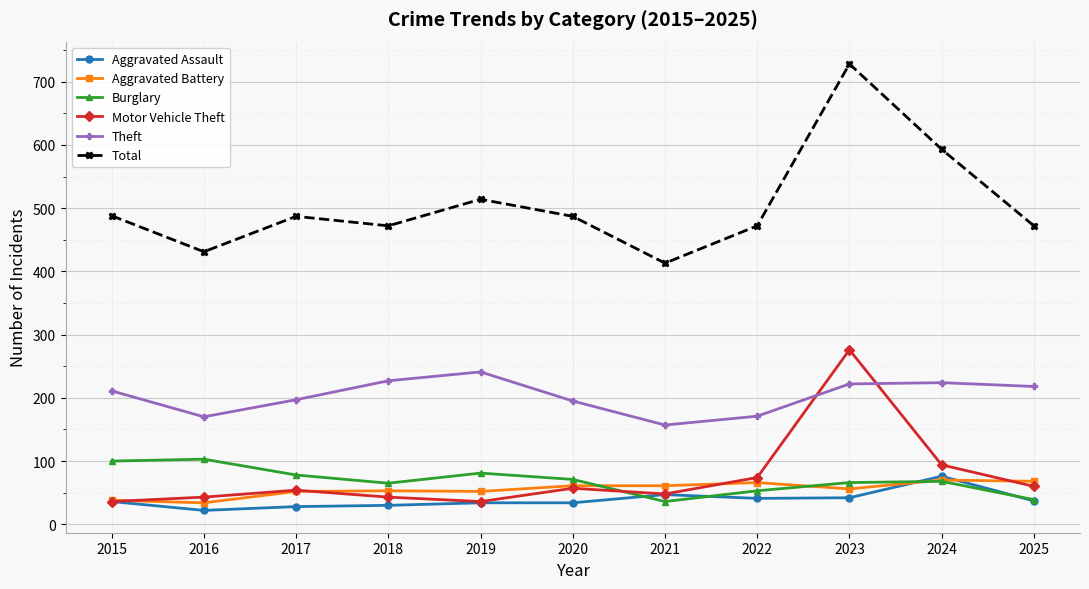

At how many categories does at least one series exceed 459?

9